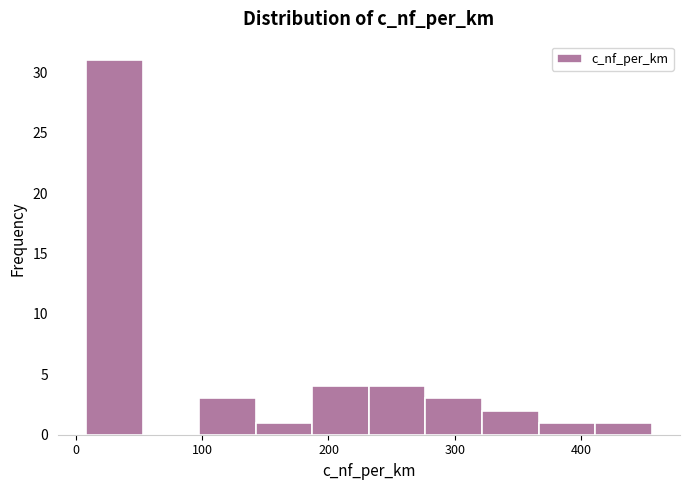

Reading left to right, transcribe this chart: for each bar, give the range it covers on the x-axis and its height. Neither the bar edges nor the heights are printed on the chart, so give them approximately, as read against the axes.

10 to 50: 31
50 to 100: 0
100 to 140: 3
140 to 190: 1
190 to 230: 4
230 to 280: 4
280 to 320: 3
320 to 370: 2
370 to 410: 1
410 to 460: 1